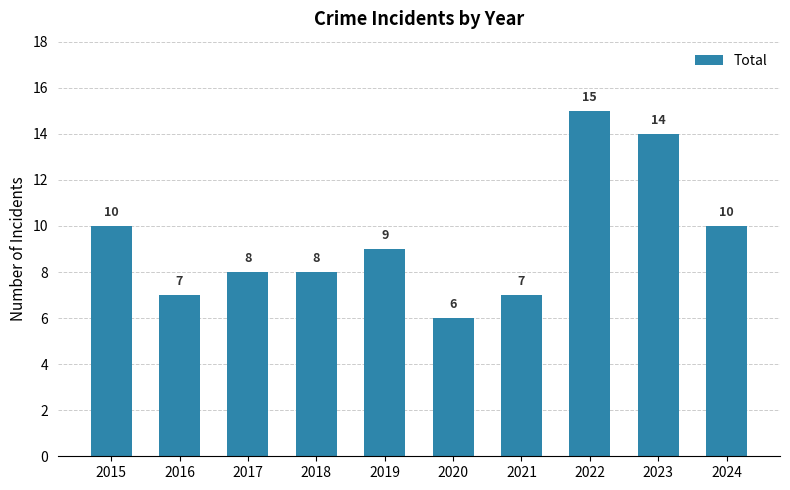

Reading right to left, list all the values displayed in this chart.

10	14	15	7	6	9	8	8	7	10